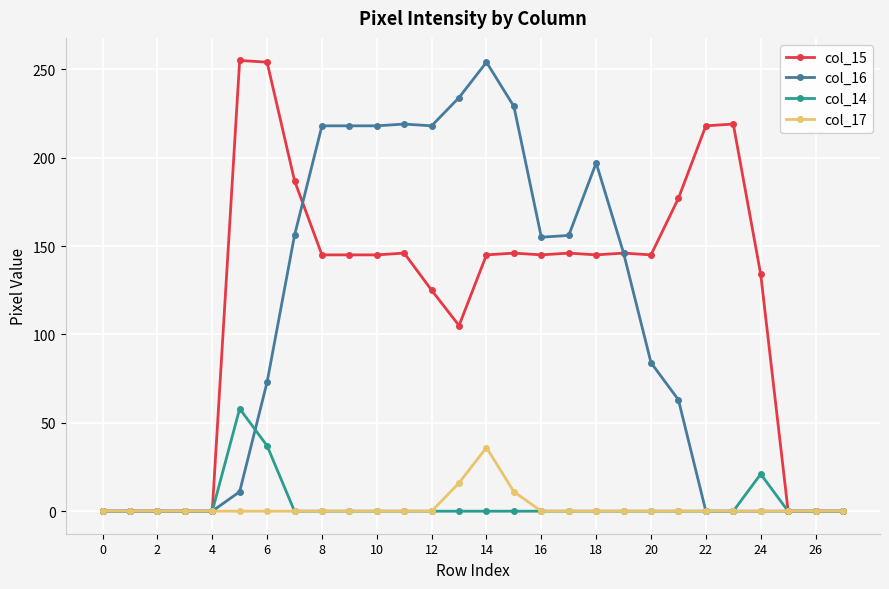

True or false: col_17 has more than 0 points higher than both neighbors.

True